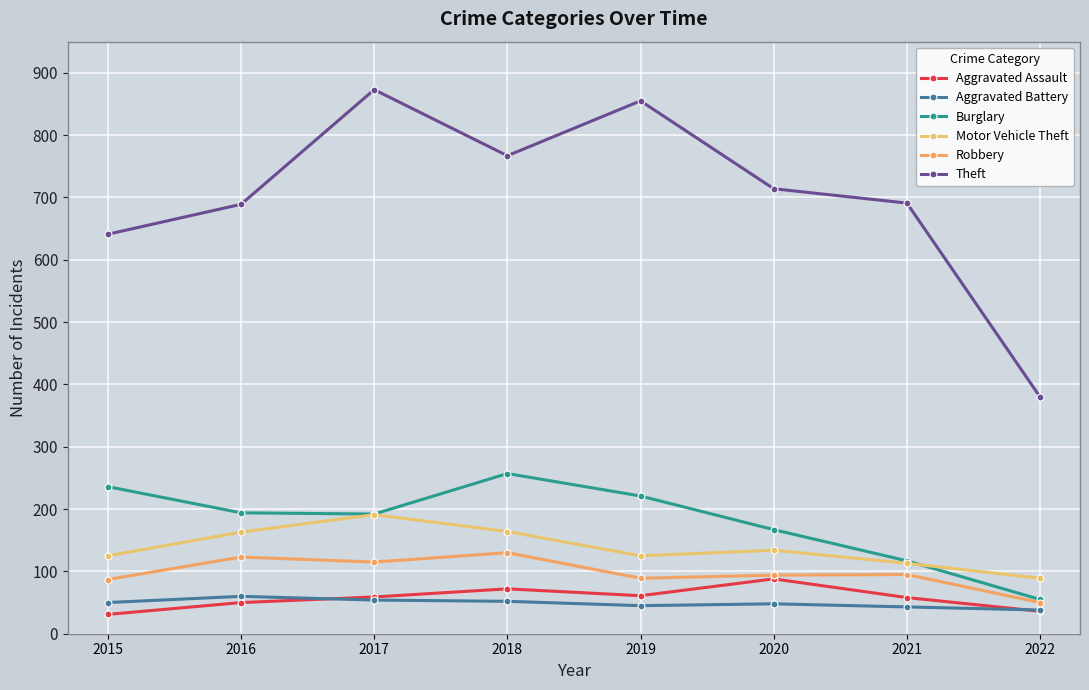

What is the value of the Aggravated Battery point at the 6th from the left?

48